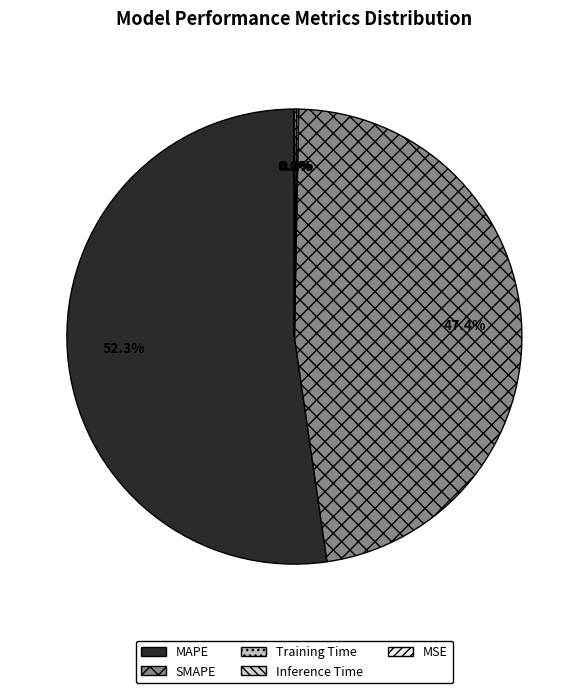

Which slice is the largest?

MAPE